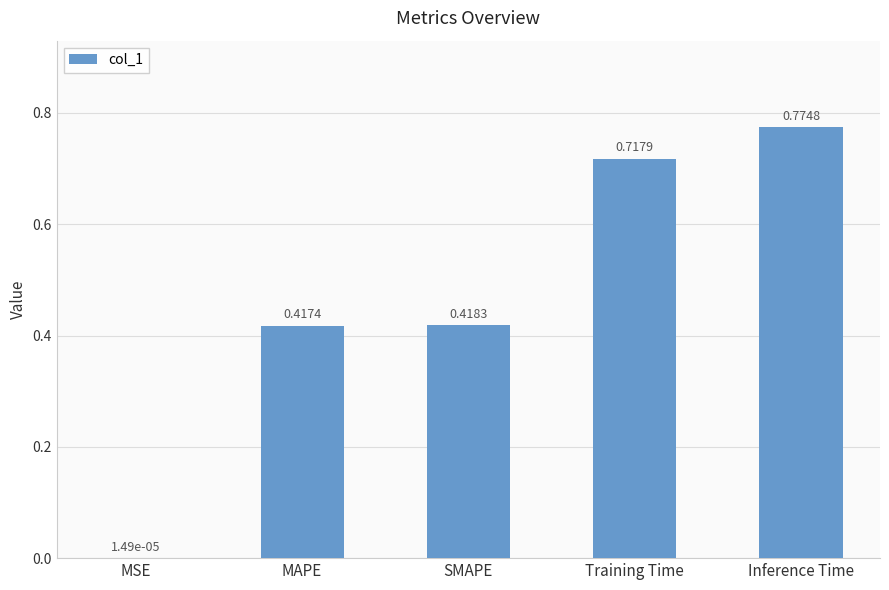

Which label corresponds to the largest value in the chart?

Inference Time